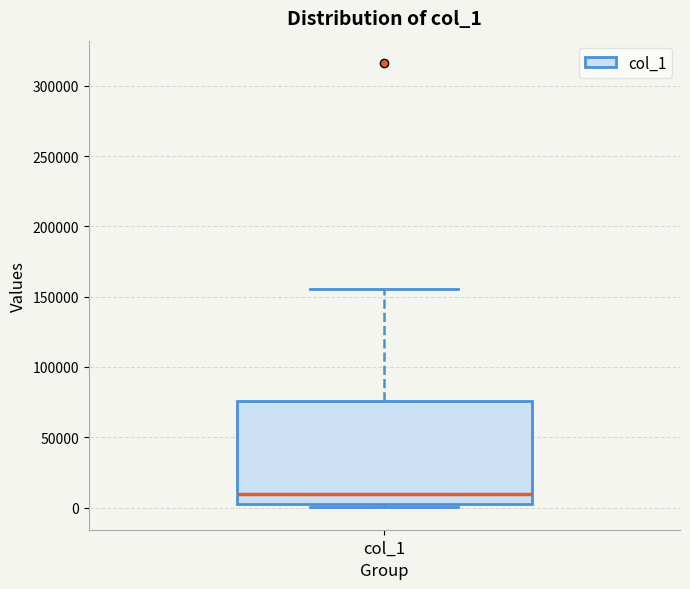

Where is the upper edge of the box for col_1 on the y-axis? The values are not printed on the chart, so give them approximately, as read against the axis.

75000